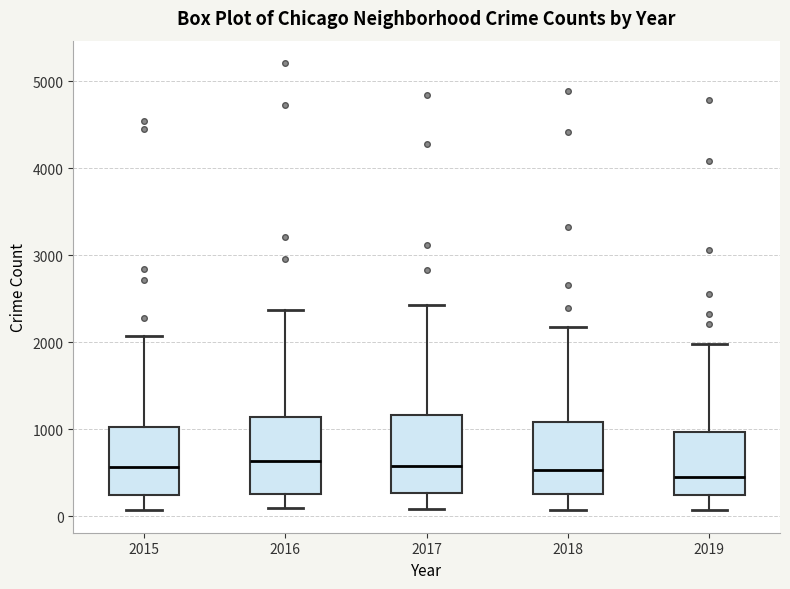

Reading left to right, transcribe this box plot: for each box, give where its median line is, the range the box spans, and where its two whiskers end, as read against the y-axis. The values are not printed on the chart, so give them approximately, as read against the axis.

2015: median 600, box 200 to 1000, whiskers 100 to 2100
2016: median 600, box 300 to 1100, whiskers 100 to 2400
2017: median 600, box 300 to 1200, whiskers 100 to 2400
2018: median 500, box 300 to 1100, whiskers 100 to 2200
2019: median 500, box 200 to 1000, whiskers 100 to 2000